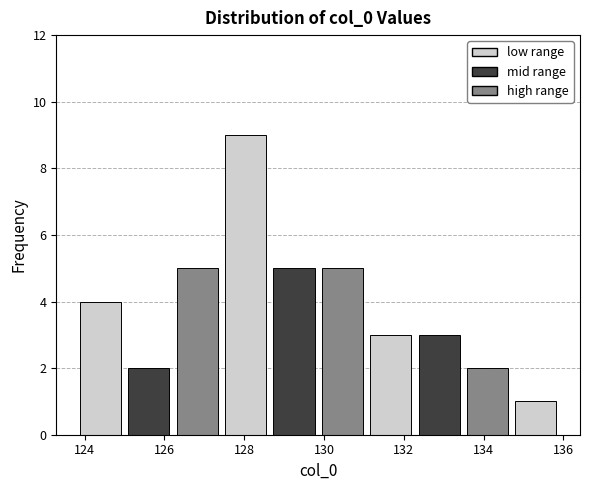

Reading left to right, list every bar in this chart as the range it spans on the x-axis followed by its height. Neither the bar edges nor the heights are printed on the chart, so give them approximately, as read against the axes.

123.8 to 125.0: 4
125.0 to 126.2: 2
126.2 to 127.4: 5
127.4 to 128.6: 9
128.6 to 129.8: 5
129.8 to 131.0: 5
131.0 to 132.2: 3
132.2 to 133.4: 3
133.4 to 134.8: 2
134.8 to 136.0: 1